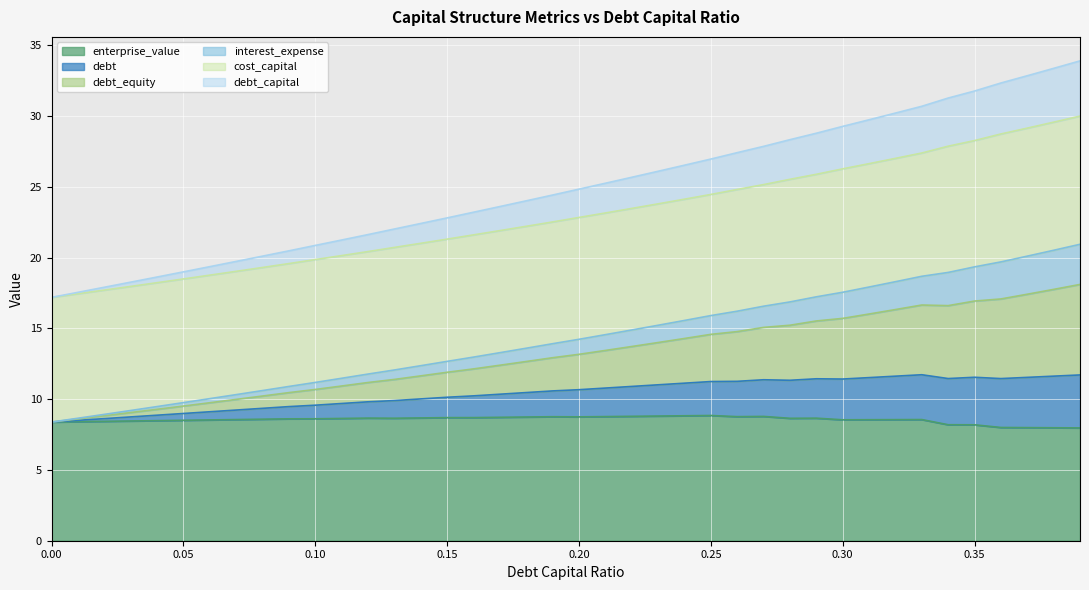

How many interior local peaks does the cost_capital series have?

6